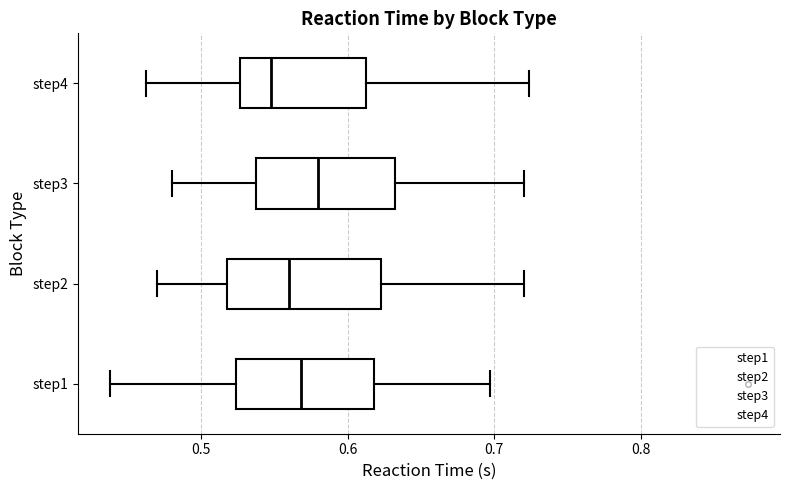

Which box has the furthest to the right median line?

step3